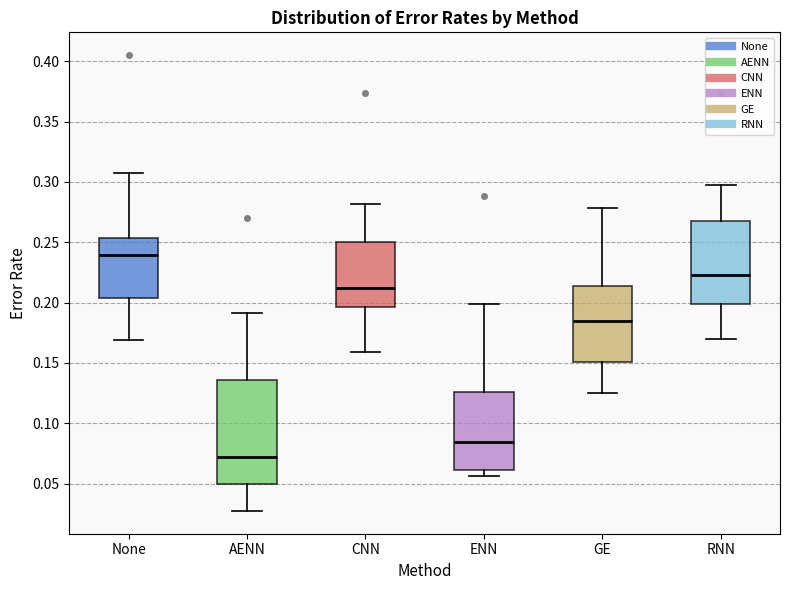

Where does the lower whisker of the box for ENN end on the y-axis? The values are not printed on the chart, so give them approximately, as read against the axis.

0.055